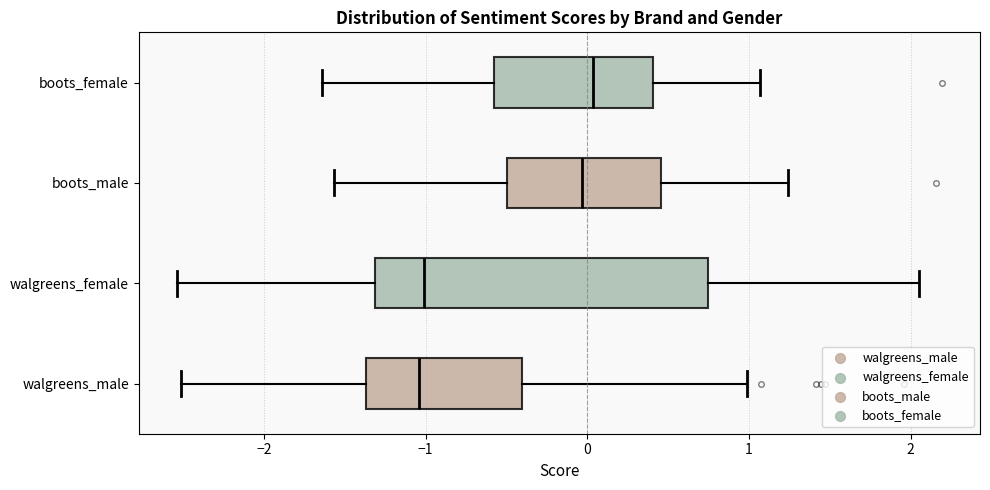

Reading bottom to top, read every box against the x-axis: the position of its median line, the range the box covers, and the ends of its whiskers. The values are not printed on the chart, so give them approximately, as read against the axis.

walgreens_male: median -1.0, box -1.4 to -0.4, whiskers -2.5 to 1.0
walgreens_female: median -1.0, box -1.3 to 0.7, whiskers -2.5 to 2.1
boots_male: median 0.0, box -0.5 to 0.5, whiskers -1.6 to 1.2
boots_female: median 0.0, box -0.6 to 0.4, whiskers -1.6 to 1.1